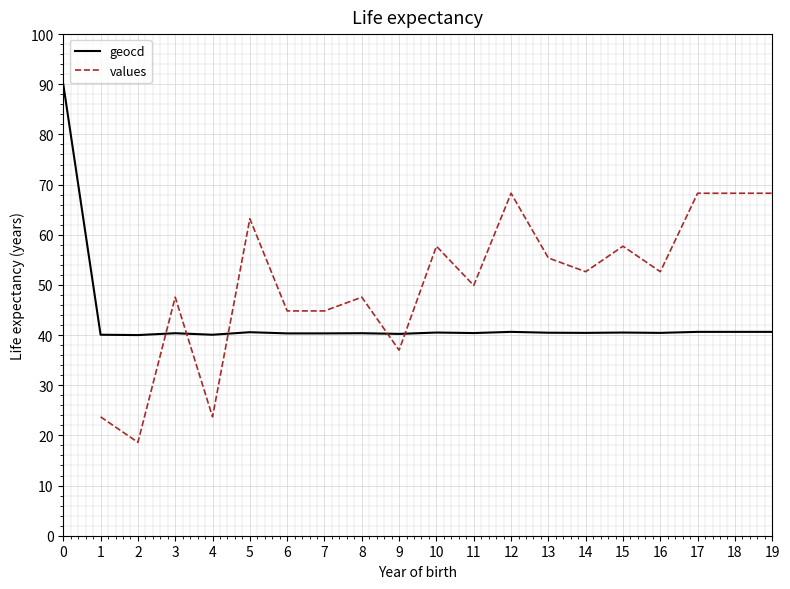

In values, how many points are higher than both neighbors (excluding endpoints)?

6